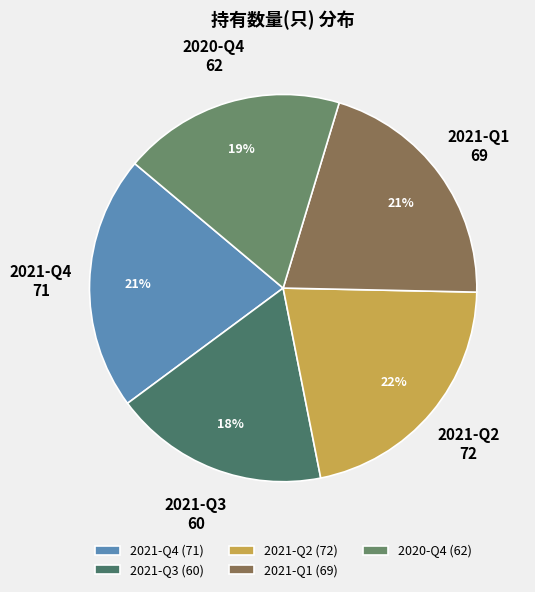

Which category has the smallest portion of the pie?

2021-Q3